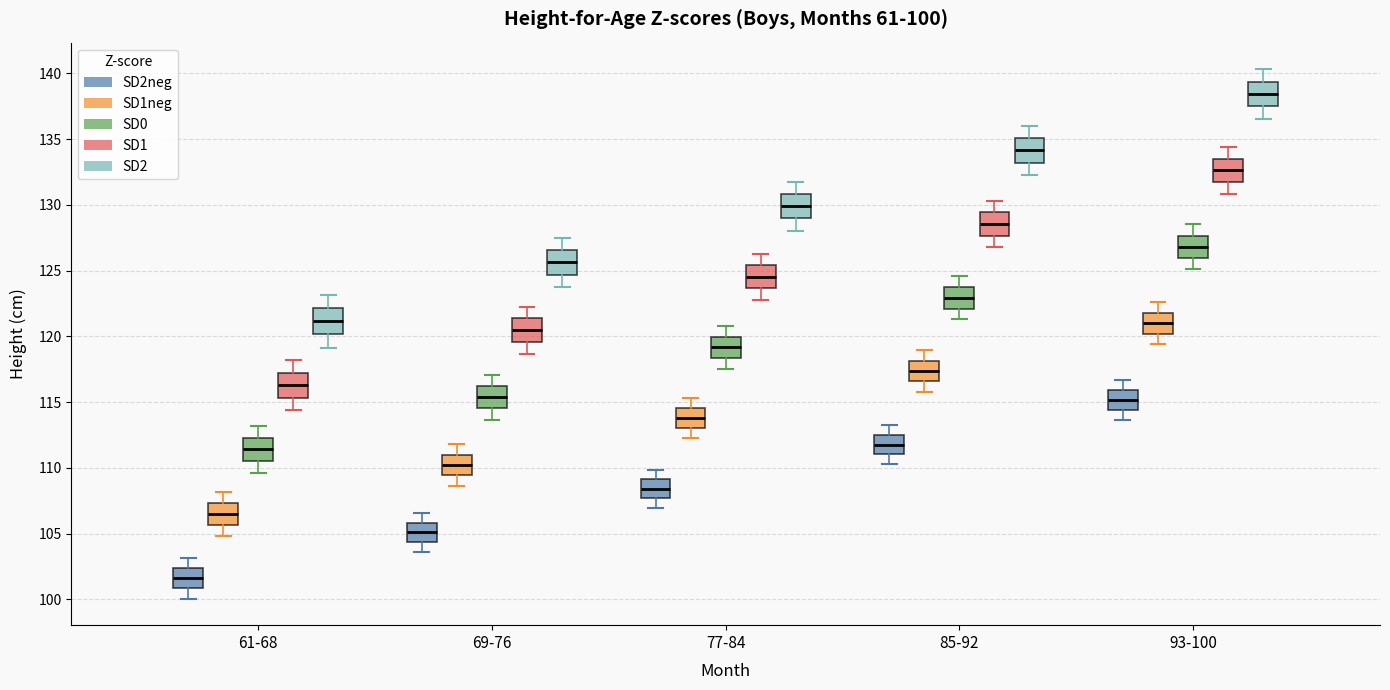

Which box's median line is the highest?

93-100 (SD2)